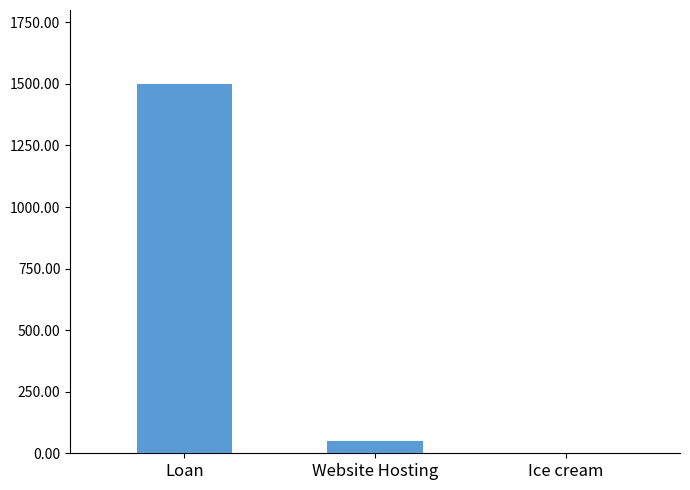

What value does the data have at Loan?

1500